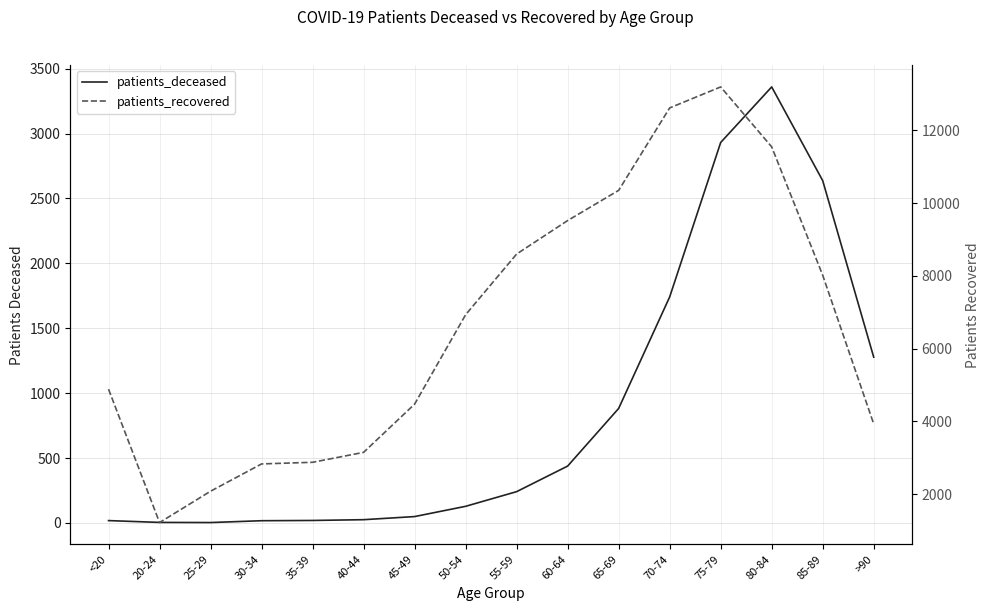

True or false: patients_deceased and patients_recovered intersect in this chart.

False